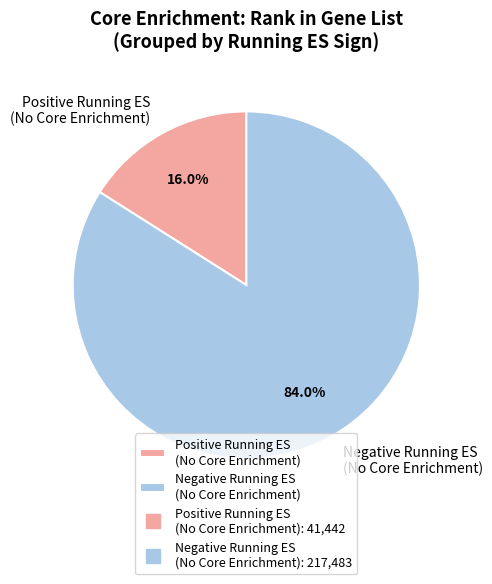

Is there a majority slice in this chart?

Yes